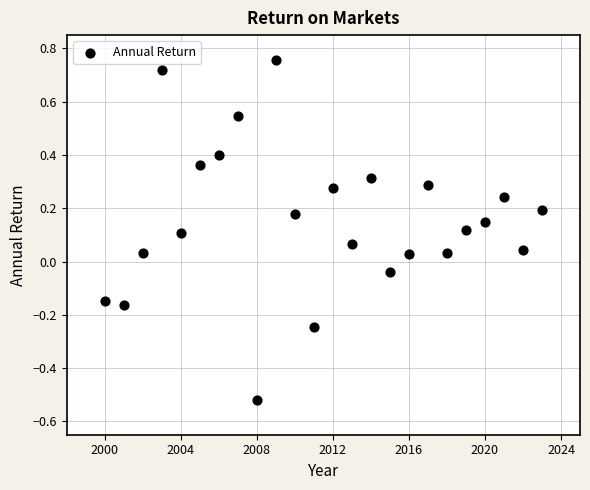

What is the range of Y values (max minus min)?

1.3